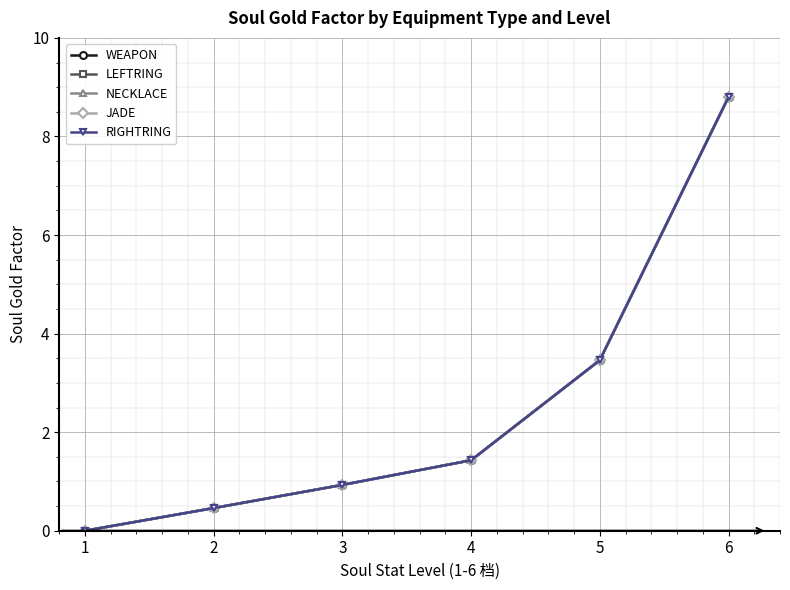

What is the value of the WEAPON point at the 2nd from the left?

0.5